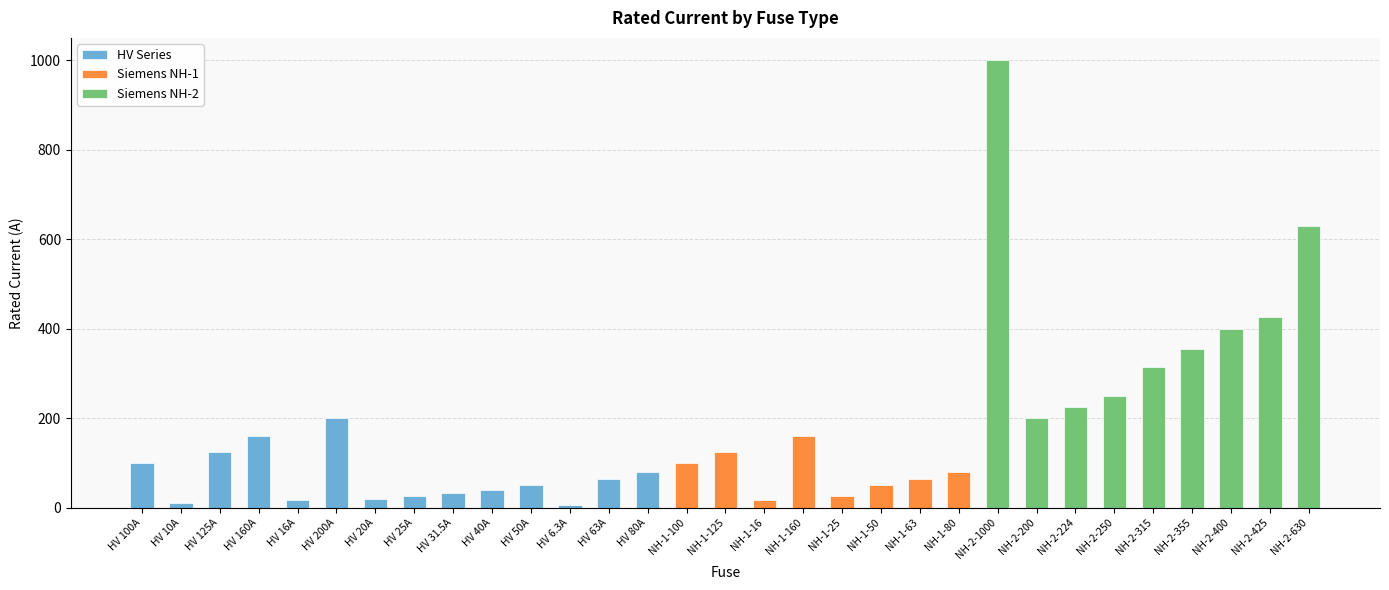

Rank the categories by value from highest to lowest.

NH-2-1000, NH-2-630, NH-2-425, NH-2-400, NH-2-355, NH-2-315, NH-2-250, NH-2-224, HV 200A, NH-2-200, HV 160A, NH-1-160, HV 125A, NH-1-125, HV 100A, NH-1-100, HV 80A, NH-1-80, HV 63A, NH-1-63, HV 50A, NH-1-50, HV 40A, HV 31.5A, HV 25A, NH-1-25, HV 20A, HV 16A, NH-1-16, HV 10A, HV 6.3A